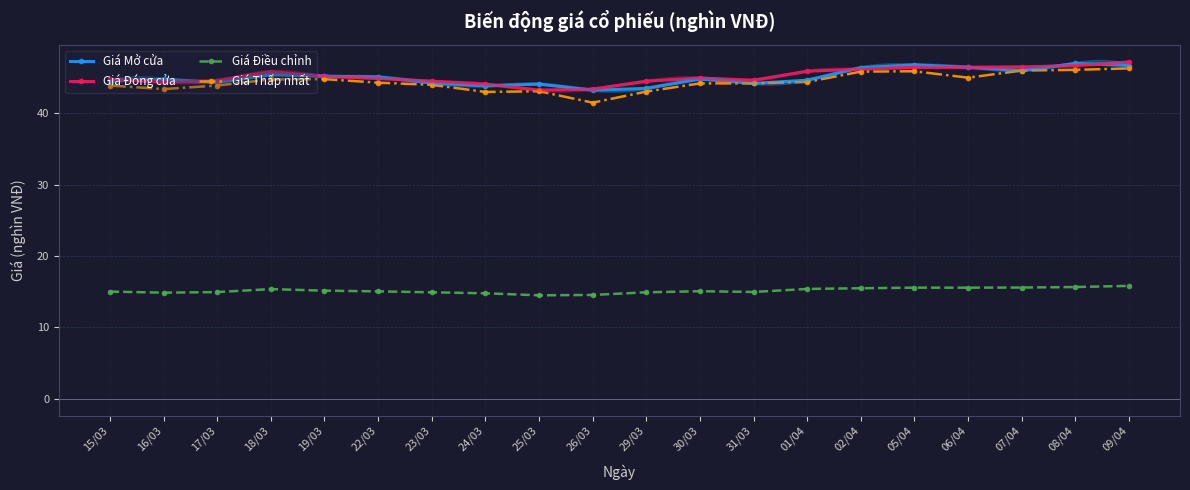

What is the label of the 5th point from the left?

19/03